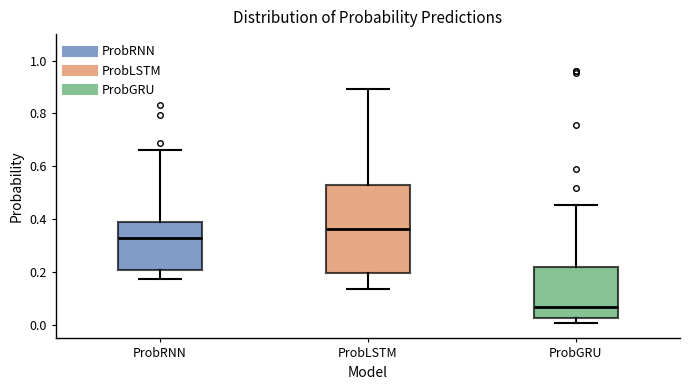

Reading left to right, read every box against the y-axis: the position of its median line, the range the box covers, and the ends of its whiskers. The values are not printed on the chart, so give them approximately, as read against the axis.

ProbRNN: median 0.32, box 0.20 to 0.40, whiskers 0.18 to 0.66
ProbLSTM: median 0.36, box 0.20 to 0.52, whiskers 0.14 to 0.90
ProbGRU: median 0.06, box 0.02 to 0.22, whiskers 0.00 to 0.46